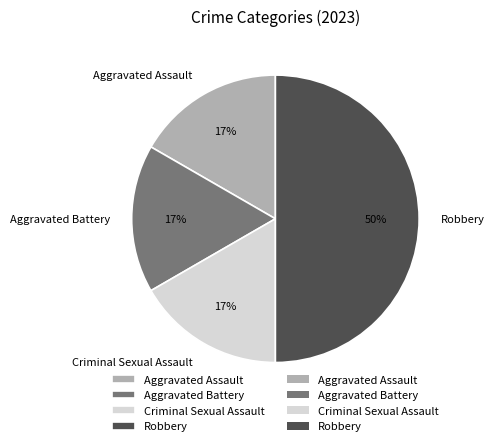

Does Aggravated Battery represent more than half of the total?

No